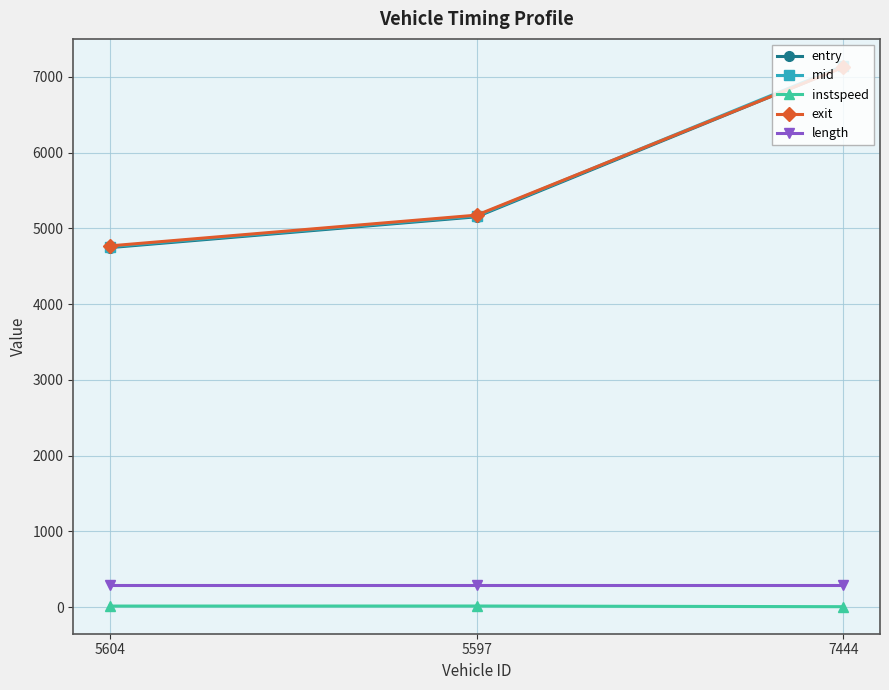

Rank the categories by mid value from lowest to highest.

5604, 5597, 7444